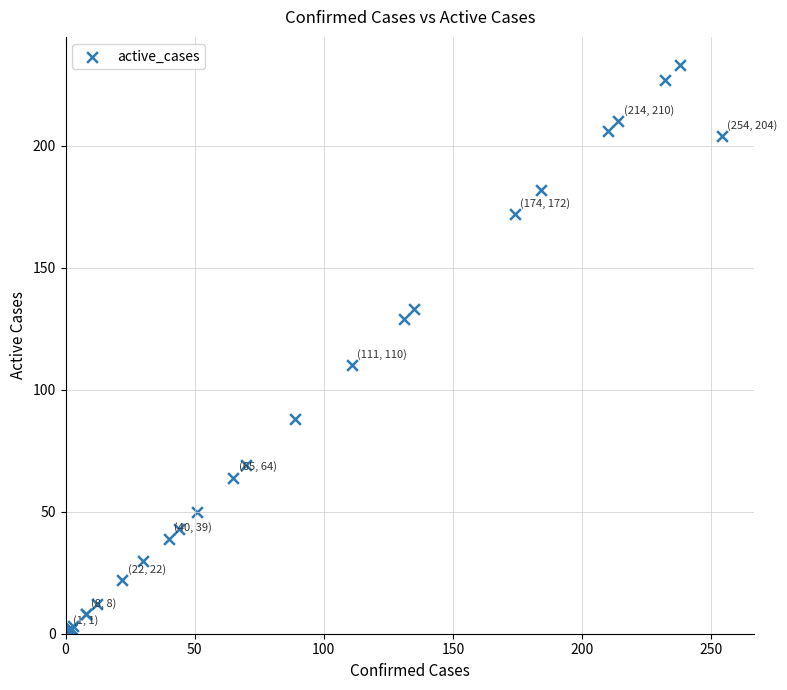

What Y value in the scatter plot is closest to 117?

110